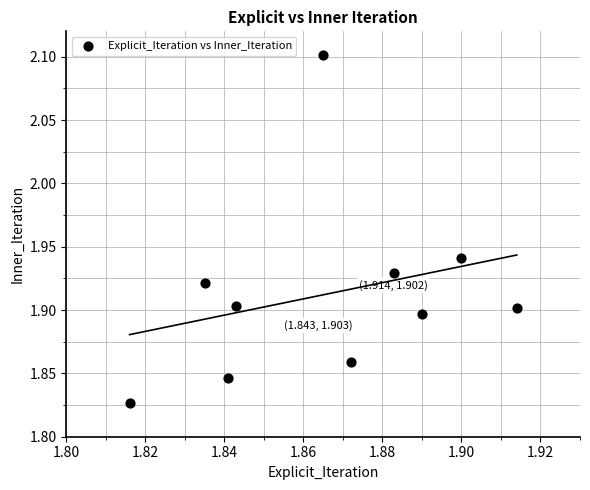

What is the range of Y values (max minus min)?

0.3